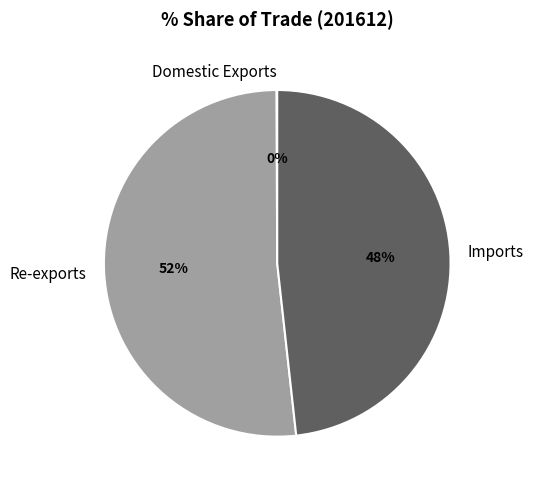

Which slice represents more than half of the pie?

Re-exports